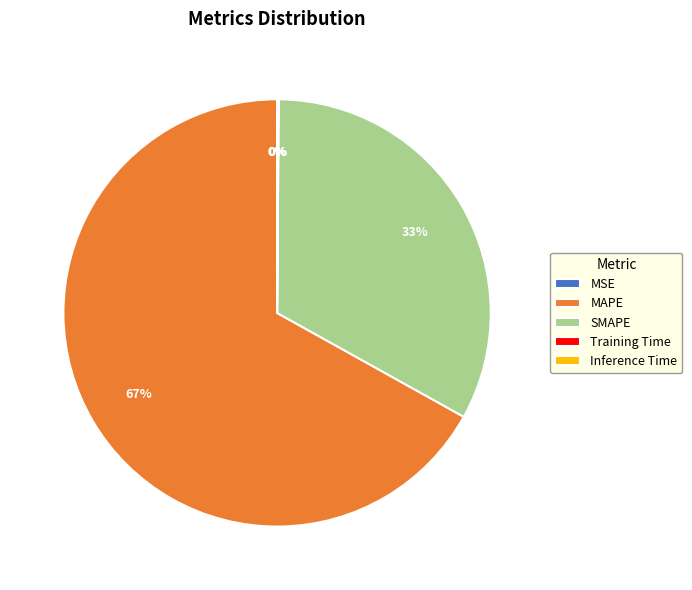

What is the ratio of the value at MAPE to the value at SMAPE?

2.0